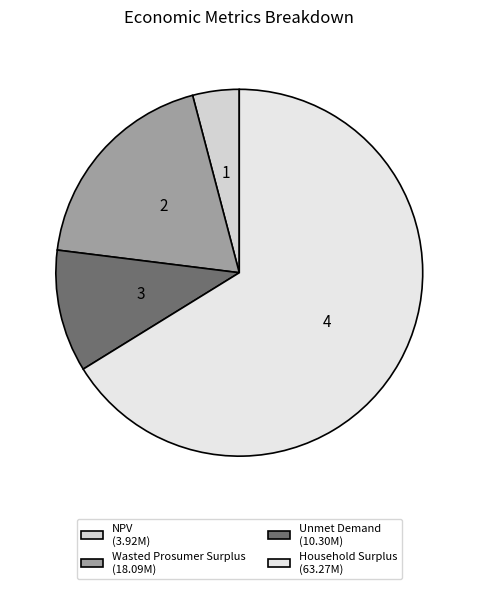

What is the majority slice?

Household Surplus